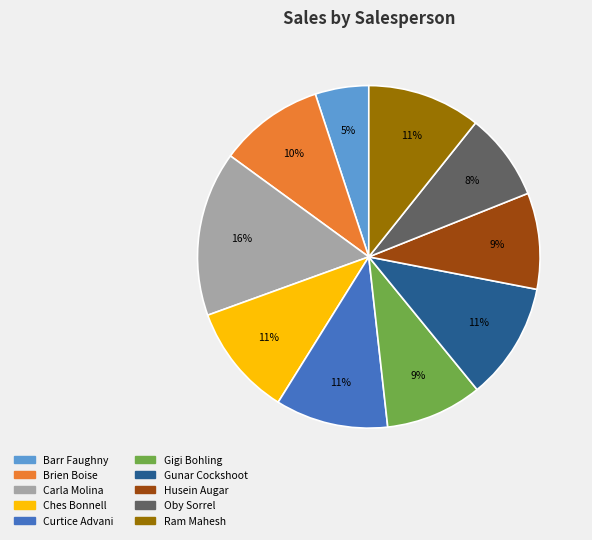

How many slices are in this pie chart?

10